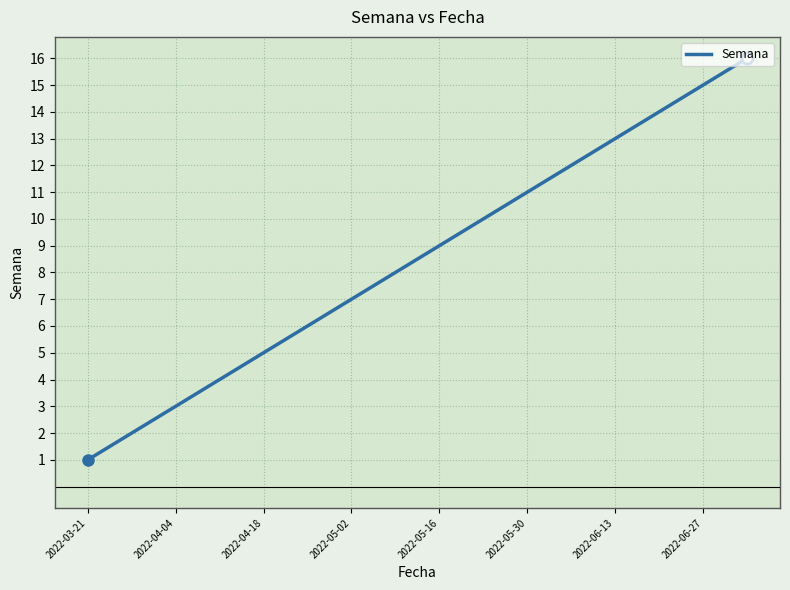

What is the greatest value displayed?

16